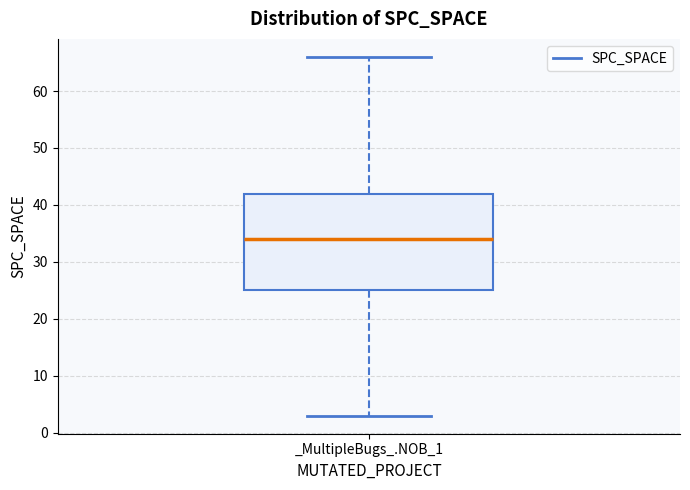

Where does the median line of the box for _MultipleBugs_.NOB_1 sit on the y-axis? The values are not printed on the chart, so give them approximately, as read against the axis.

34